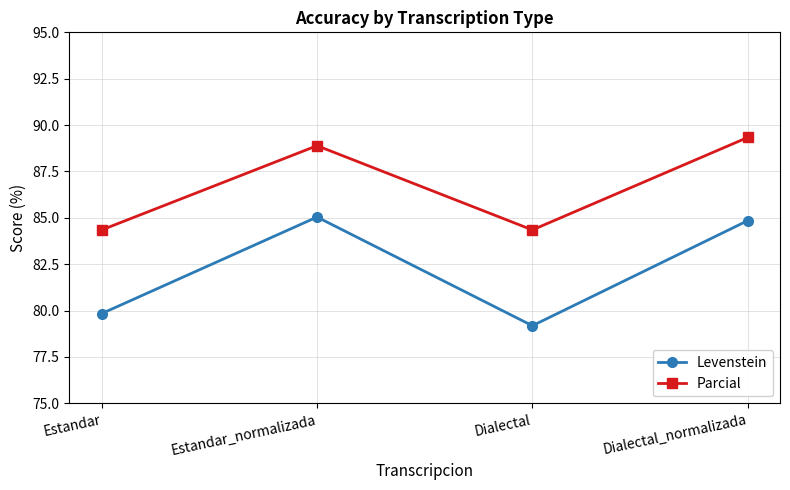

True or false: Parcial and Levenstein cross at least once.

False